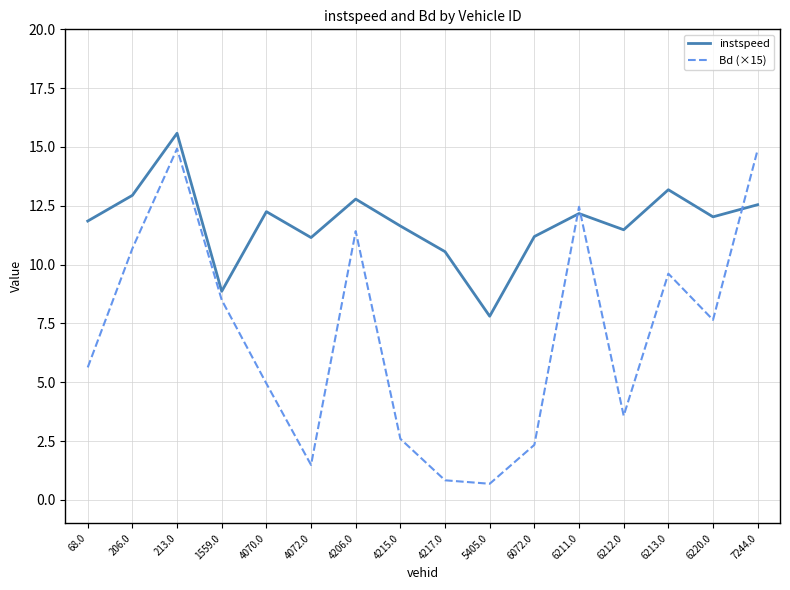

Which category has the lowest value in the instspeed series?

5405.0